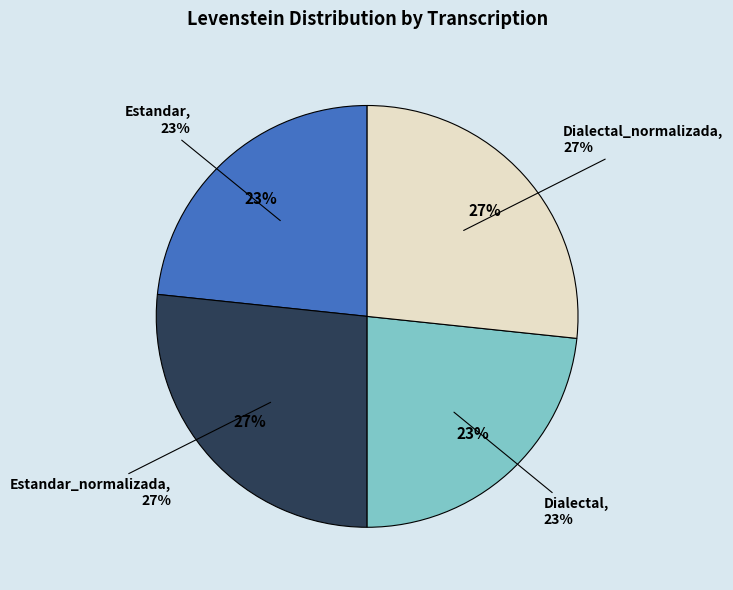

To the nearest percent, what percentage of the pie is Estandar?

23%